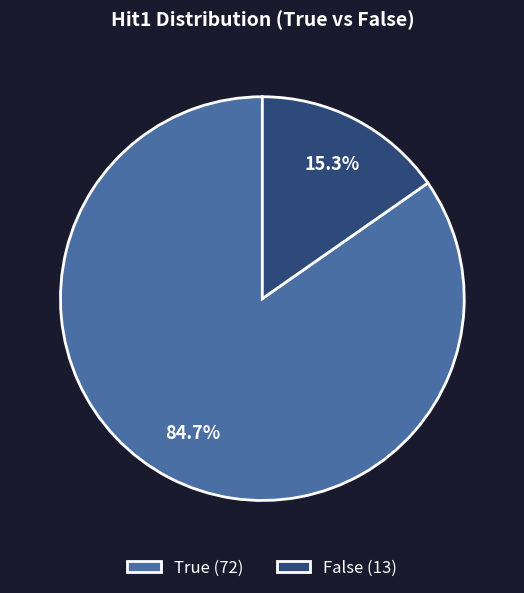

To the nearest percent, what portion does True represent?

85%